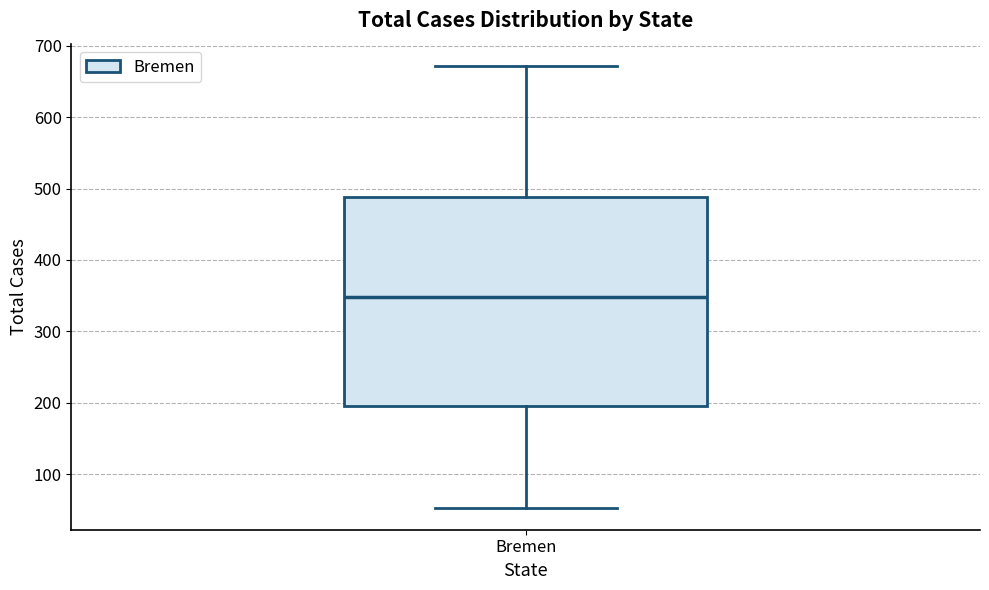

Read this box plot against the y-axis: the position of the median line, the range covered by the box, and the ends of both whiskers. The values are not printed on the chart, so give them approximately, as read against the axis.

median 350, box 200 to 490, whiskers 50 to 670